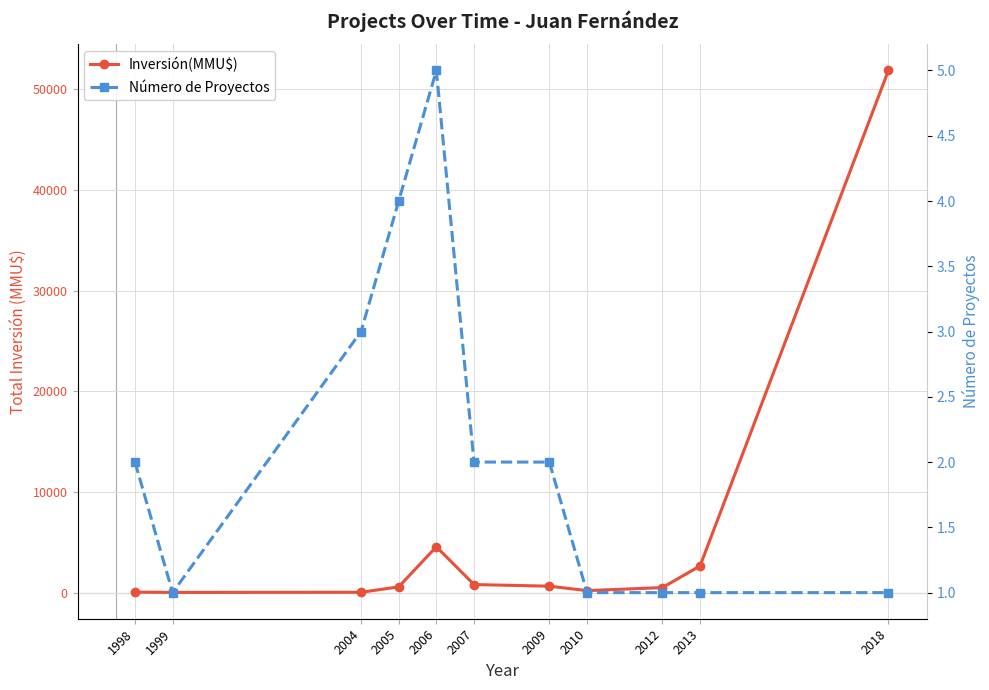

What is the total value across all series at 2009?

642